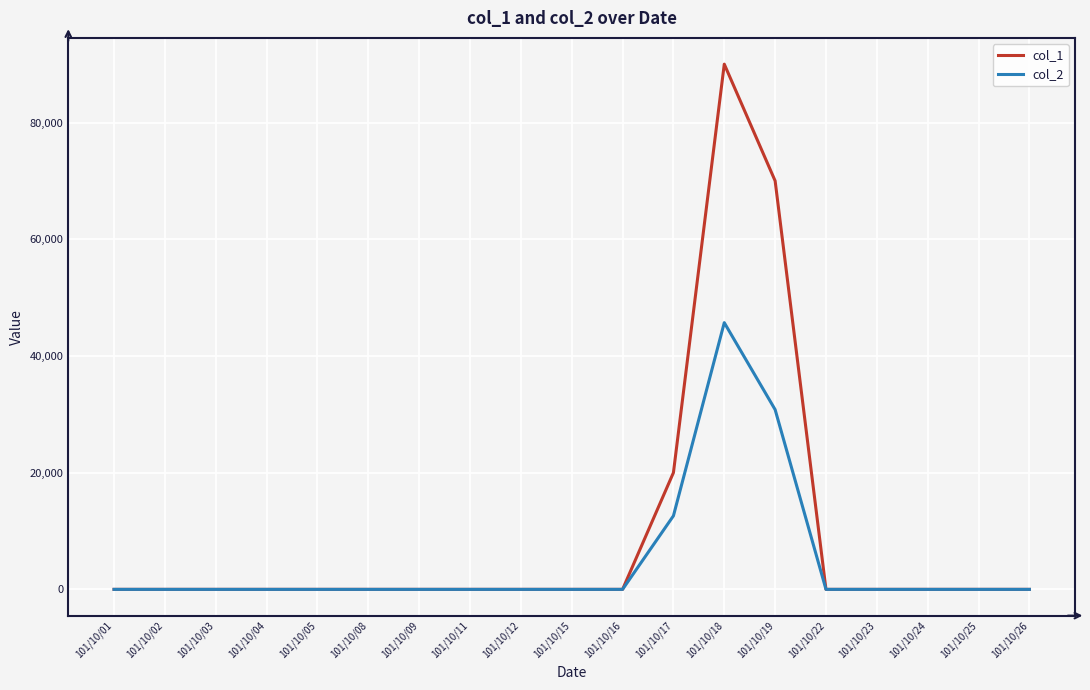

At which category is the sum across all series the highest?

101/10/18